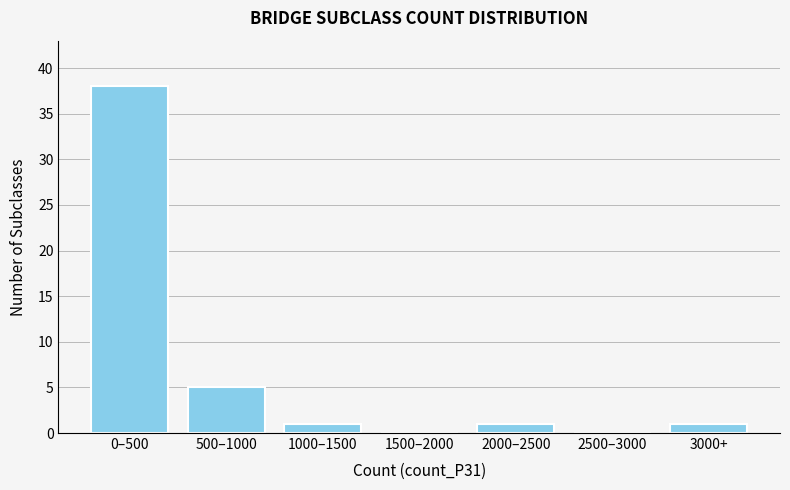

Reading left to right, what are all the values shown in this chart?

0–500=38	500–1000=5	1000–1500=1	1500–2000=0	2000–2500=1	2500–3000=0	3000+=1